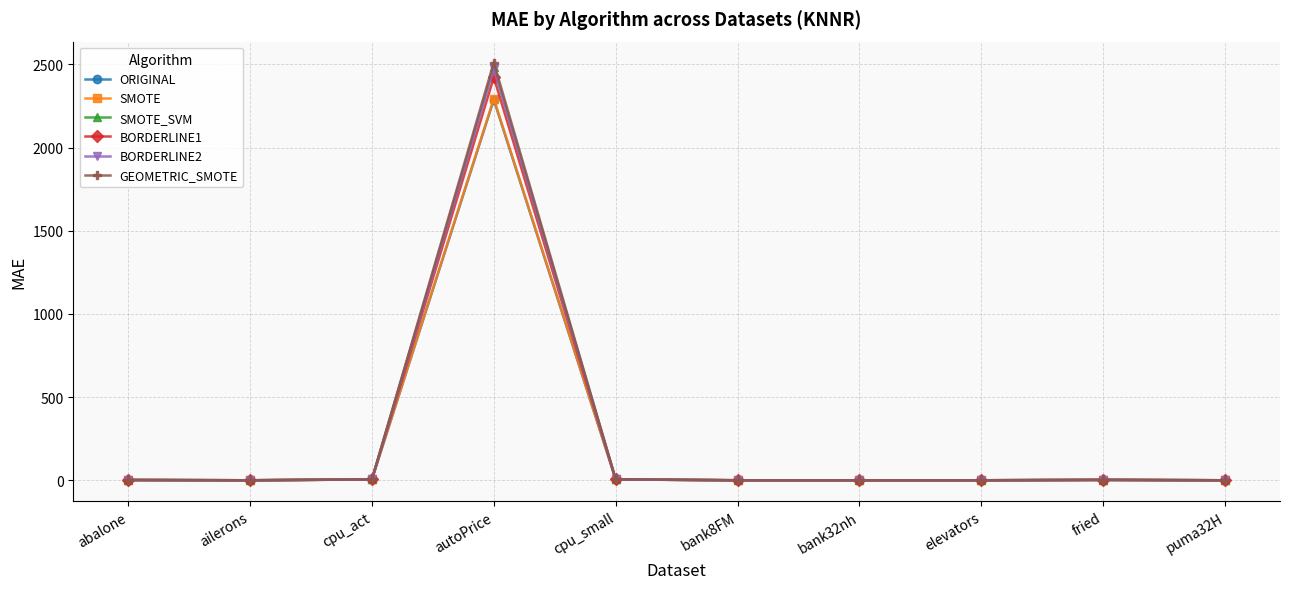

What is the label of the 4th point from the right?

bank32nh